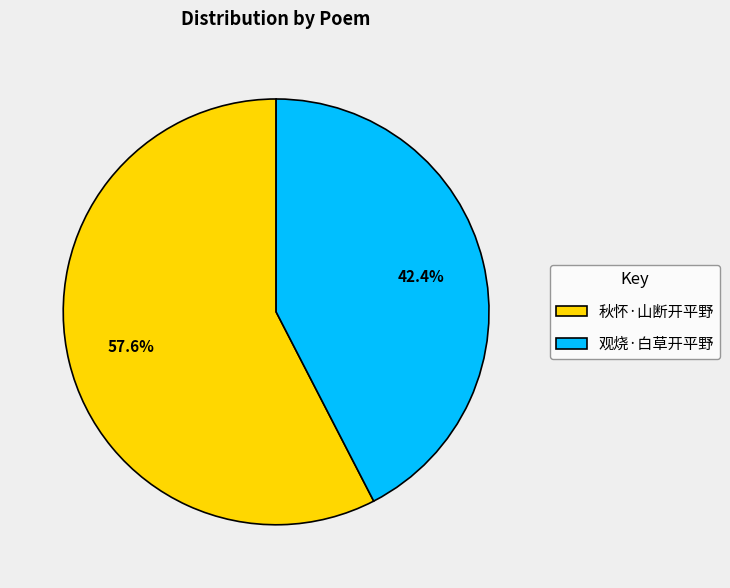

Is it true that 观烧·白草开平野 is 42% of the pie?

True